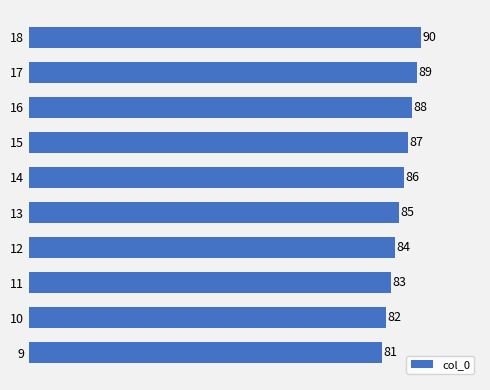

What is the smallest value displayed?

81